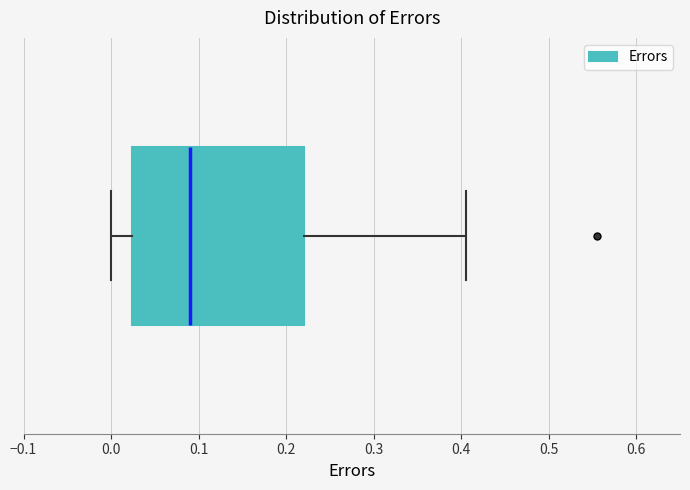

Where is the left edge of the box on the x-axis? The values are not printed on the chart, so give them approximately, as read against the axis.

0.02